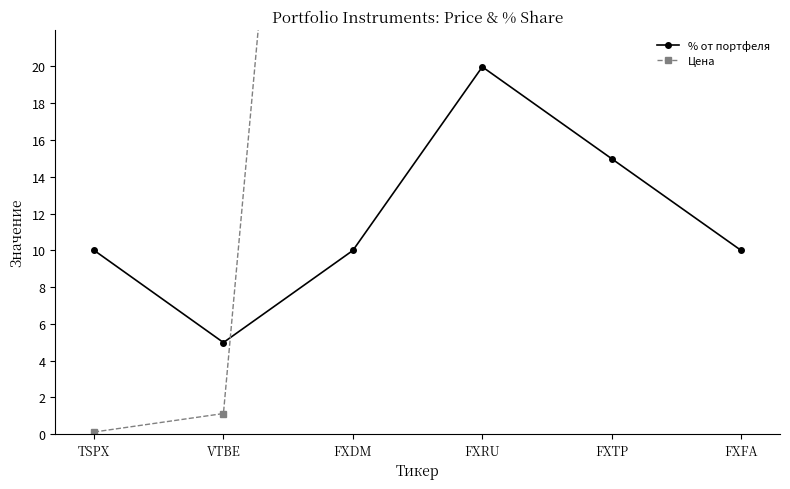

True or false: % от портфеля has more than 1 interior local peaks.

False